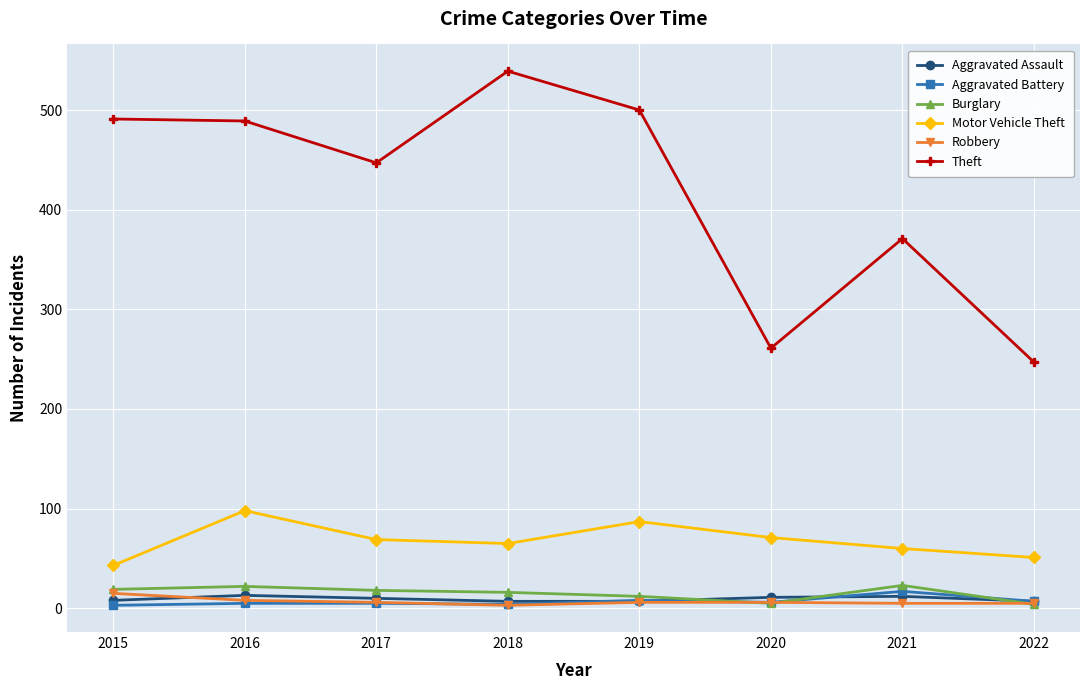

True or false: Burglary and Theft intersect in this chart.

False